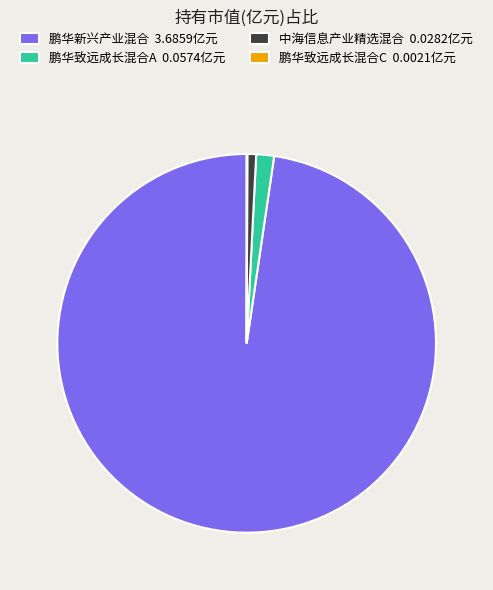

True or false: 中海信息产业精选混合 0.0282亿元 accounts for 11% of the total.

False